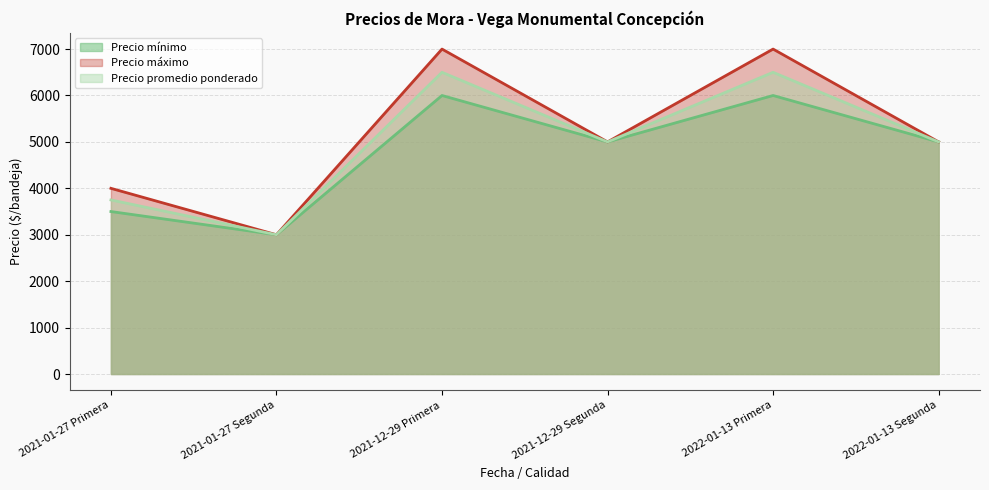

What position from the left is 2022-01-13 Primera?

5